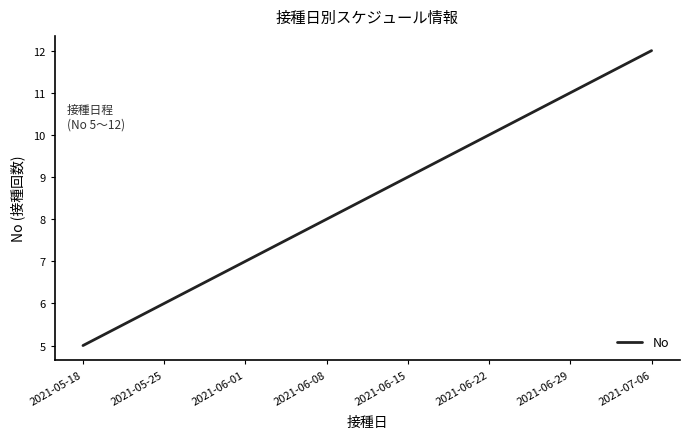

What is the sum of all values?

68